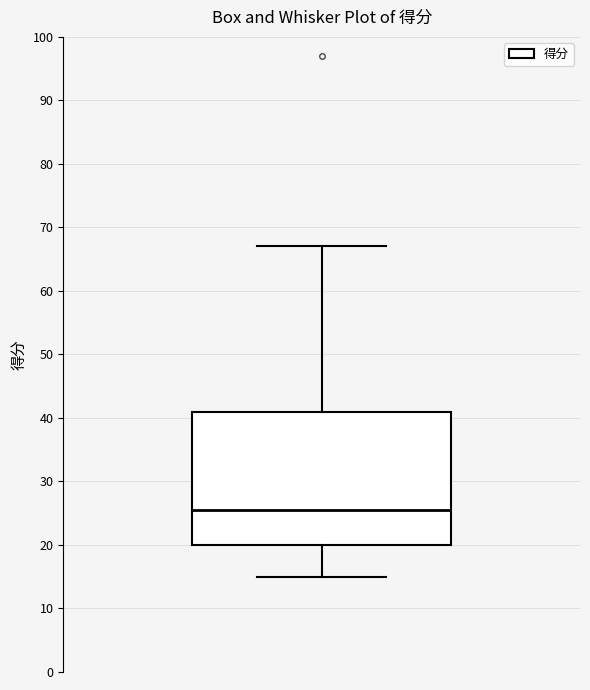

Where does the lower whisker of the box end on the y-axis? The values are not printed on the chart, so give them approximately, as read against the axis.

15